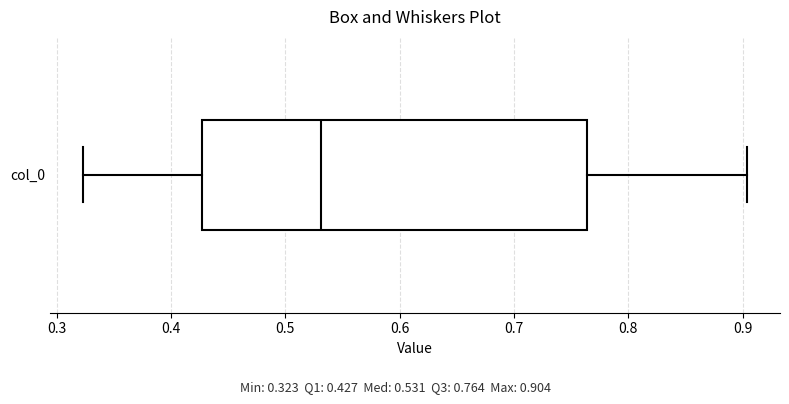

Transcribe this box plot: give where the median line is, the range the box spans, and where the two whiskers end, as read against the x-axis. The values are not printed on the chart, so give them approximately, as read against the axis.

median 0.53, box 0.43 to 0.76, whiskers 0.32 to 0.90